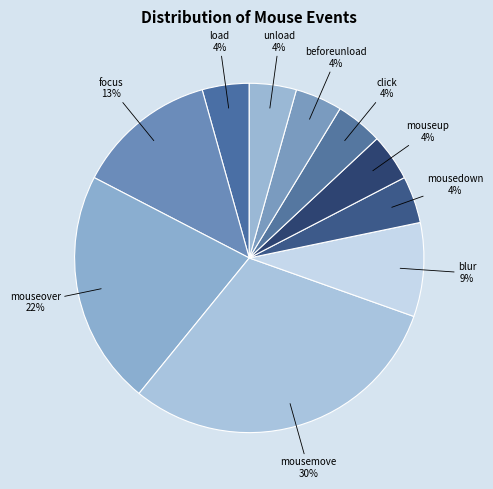

How many slices are in this pie chart?

10